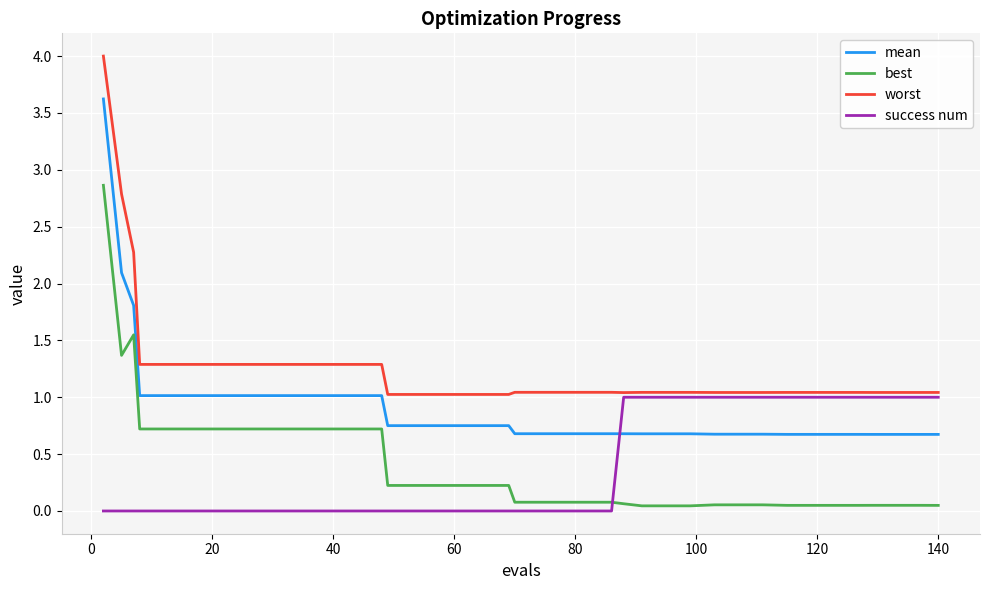

What is the average value of the worst series?

1.3